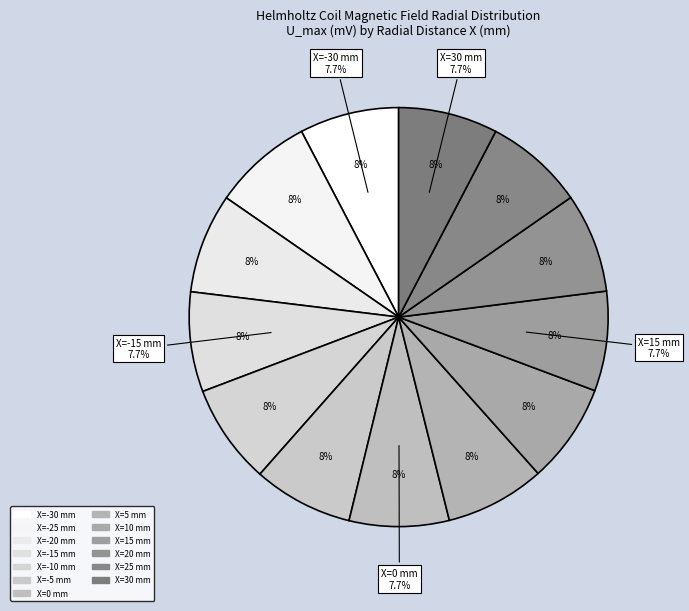

Rank the categories by value from lowest to highest.

25, 30, -30, 20, -25, 15, -20, 0, 5, 10, -15, -10, -5